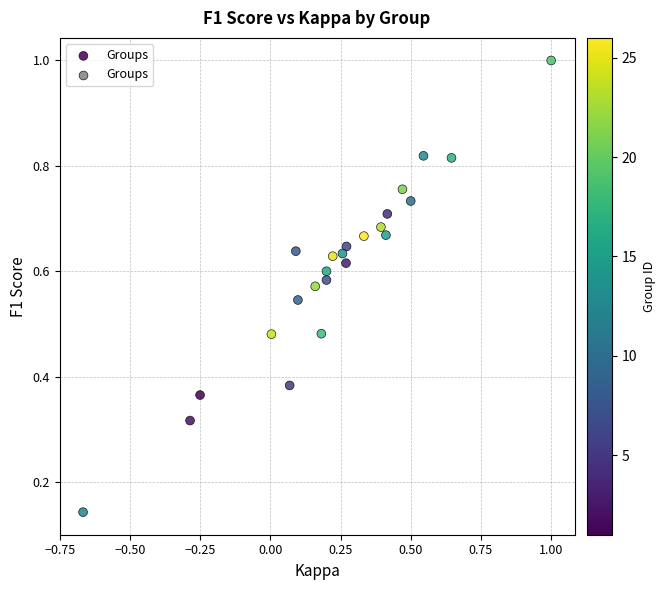

How many points are shown in the scatter plot?

24